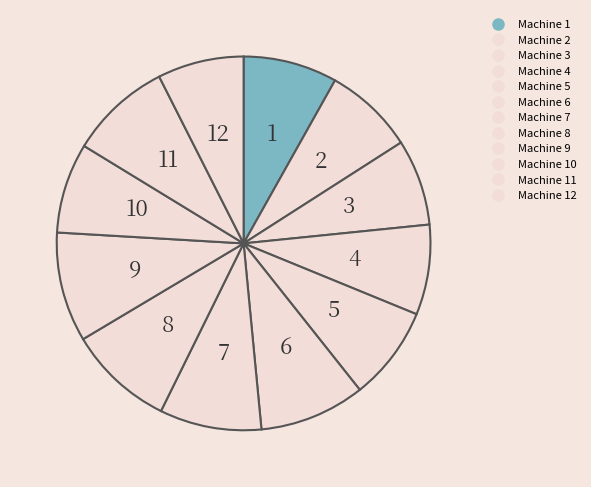

Is there a majority slice in this chart?

No